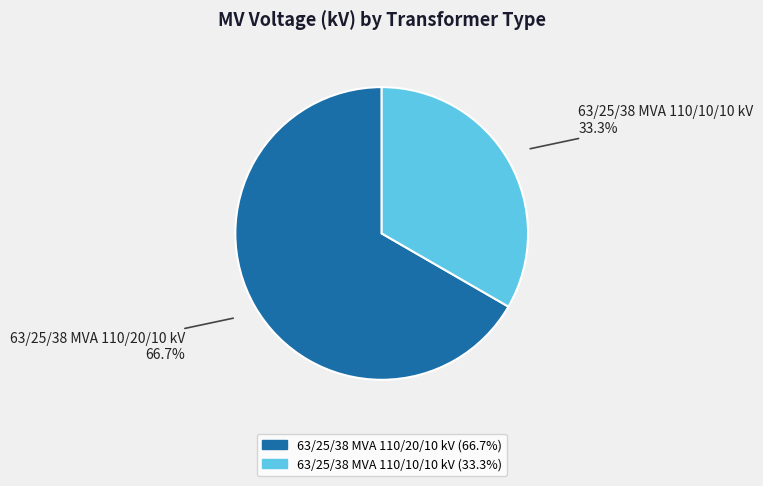

The 63/25/38 MVA 110/10/10 kV slice represents 22% of the pie. True or false?

False